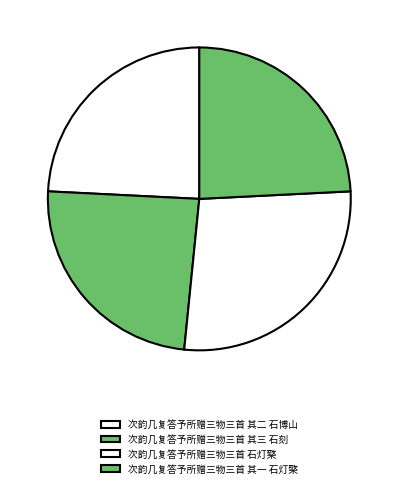

To the nearest percent, what is the average slice percentage?

25%